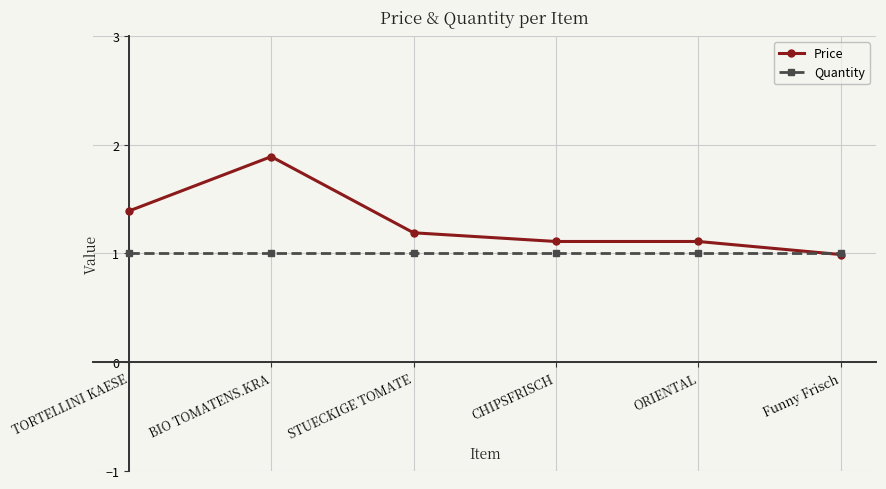

At TORTELLINI KAESE, list the series in order from largest to smallest.

Price, Quantity